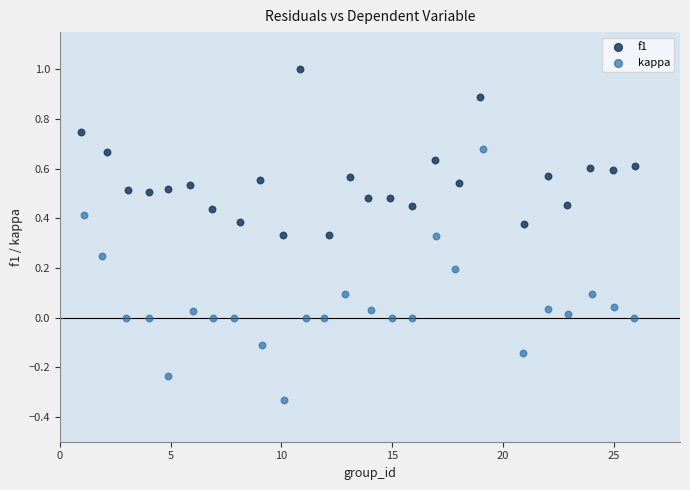

Which series reaches the minimum Y coordinate?

kappa